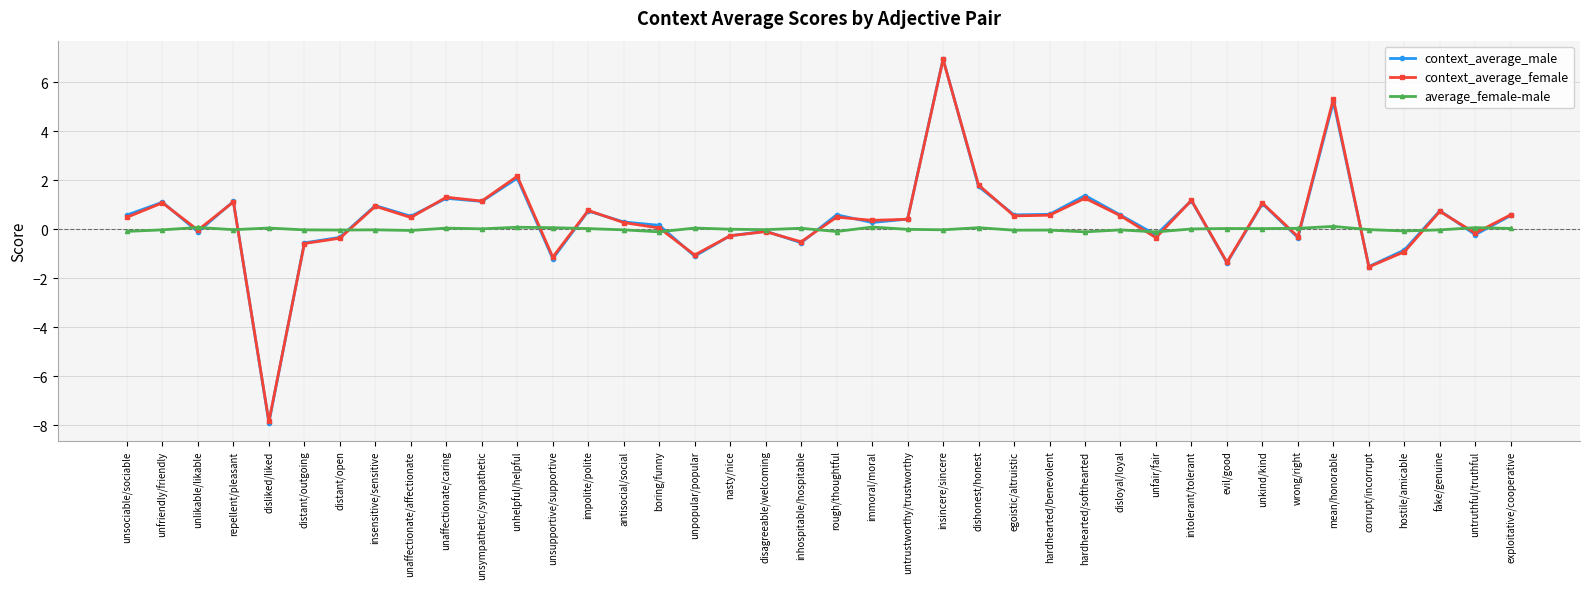

Count the number of categories in the chart.

40